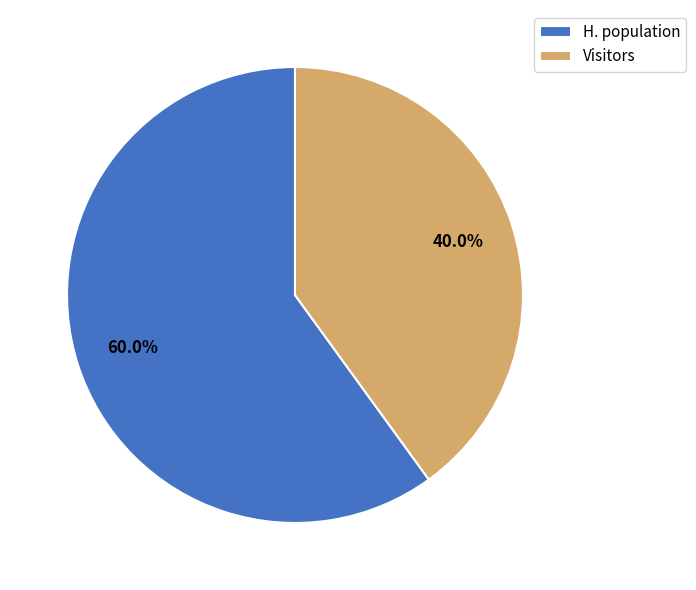

Rank the categories by value from lowest to highest.

Visitors, H. population